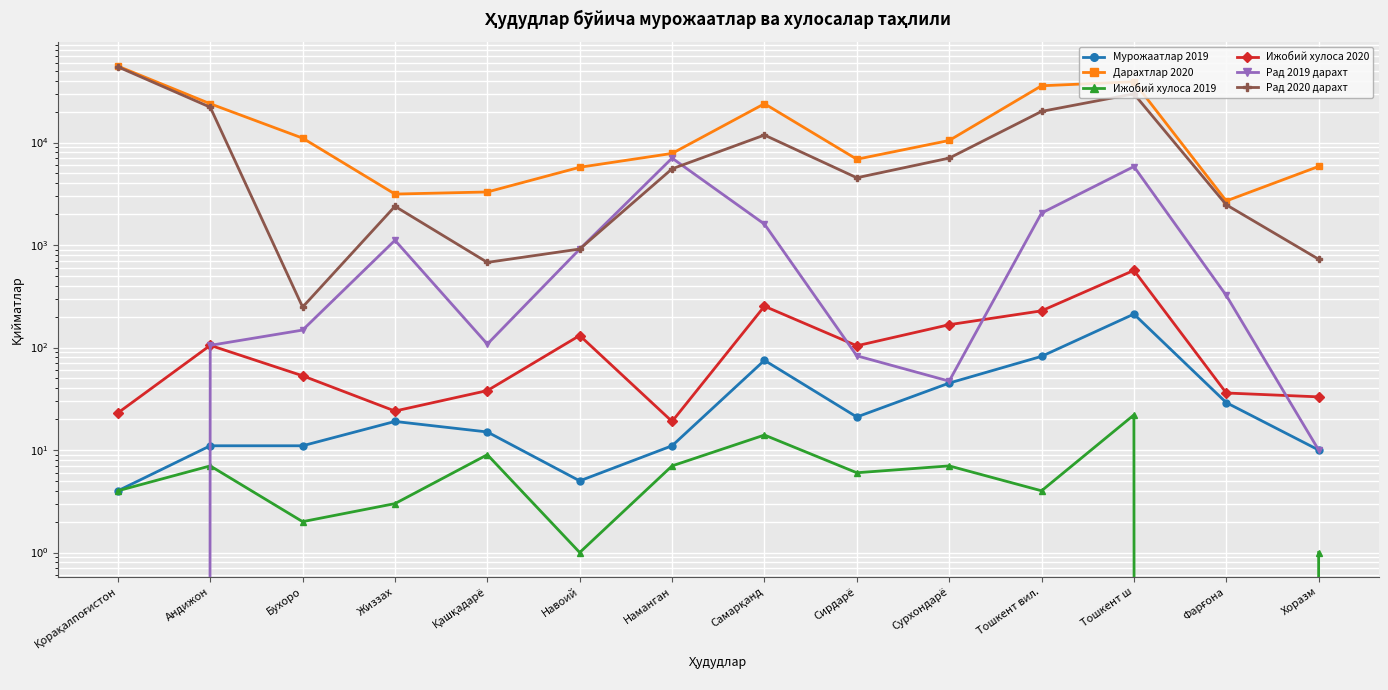

How many values in the Рад 2019 дарахт series exceed 322?

6